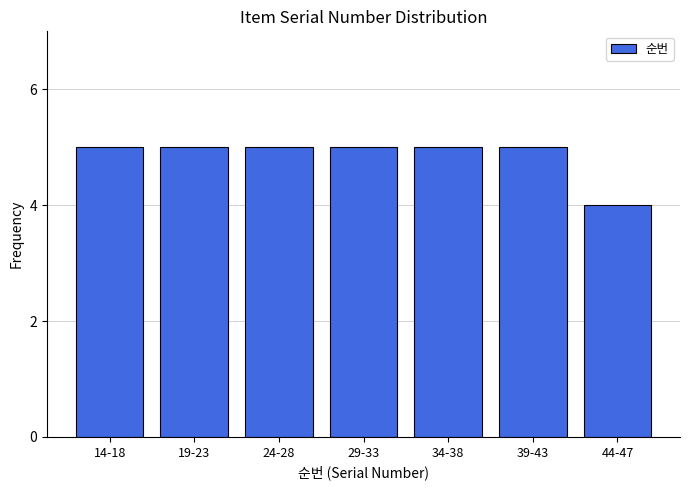

Reading left to right, transcribe all the data shown in this chart.

14-18=5	19-23=5	24-28=5	29-33=5	34-38=5	39-43=5	44-47=4